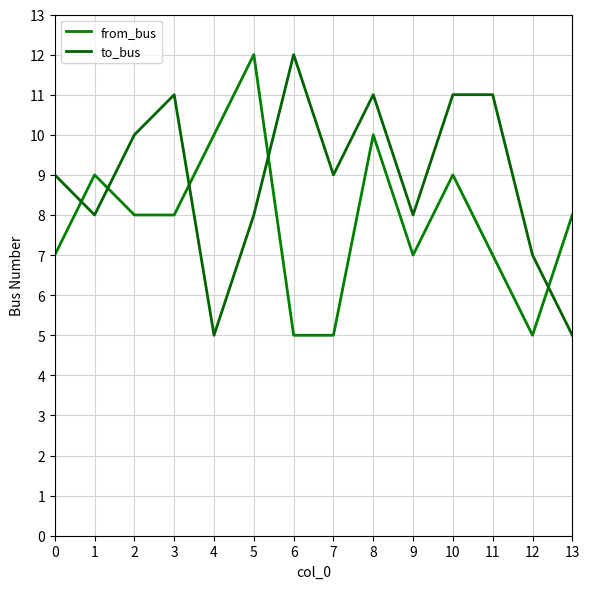

Which series has the largest total across all categories?

to_bus